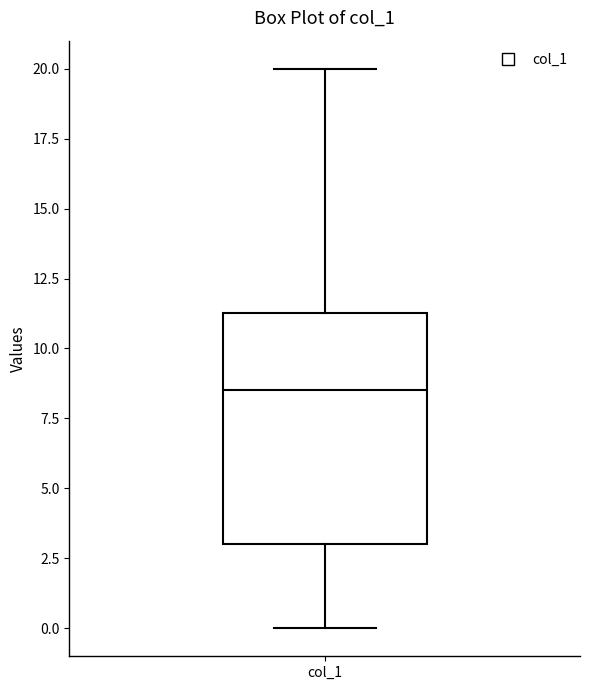

Transcribe this box plot: give where the median line is, the range the box spans, and where the two whiskers end, as read against the y-axis. The values are not printed on the chart, so give them approximately, as read against the axis.

median 8.5, box 3.0 to 11.5, whiskers 0.0 to 20.0